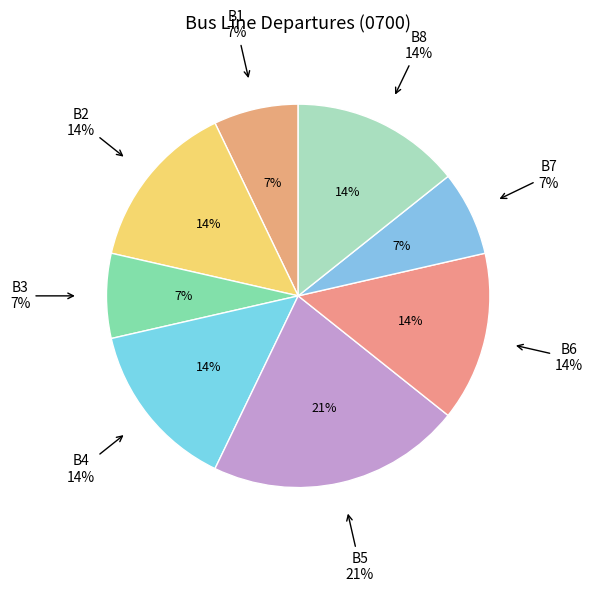

To the nearest percent, what is the difference between the largest and smallest slice percentages?

14%